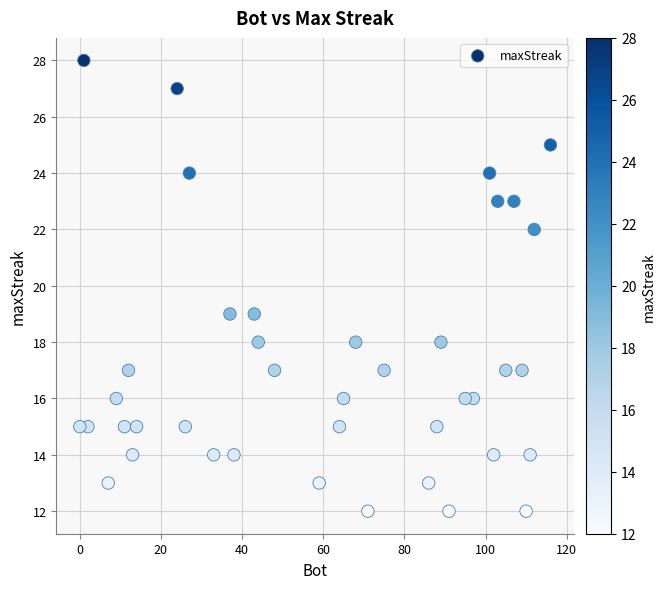

What is the range of Y values (max minus min)?

16